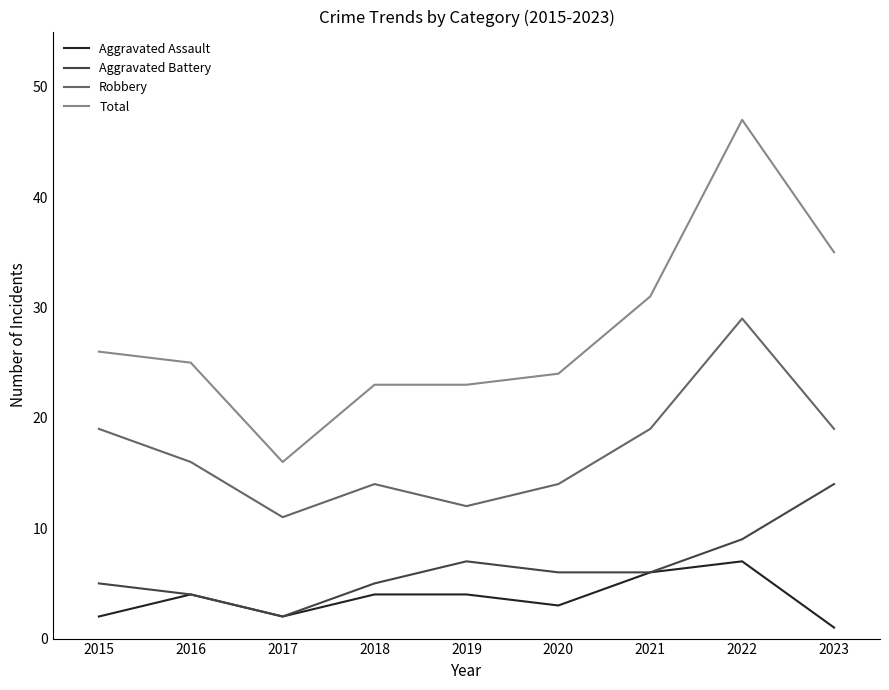

True or false: Aggravated Assault and Total cross at least once.

False